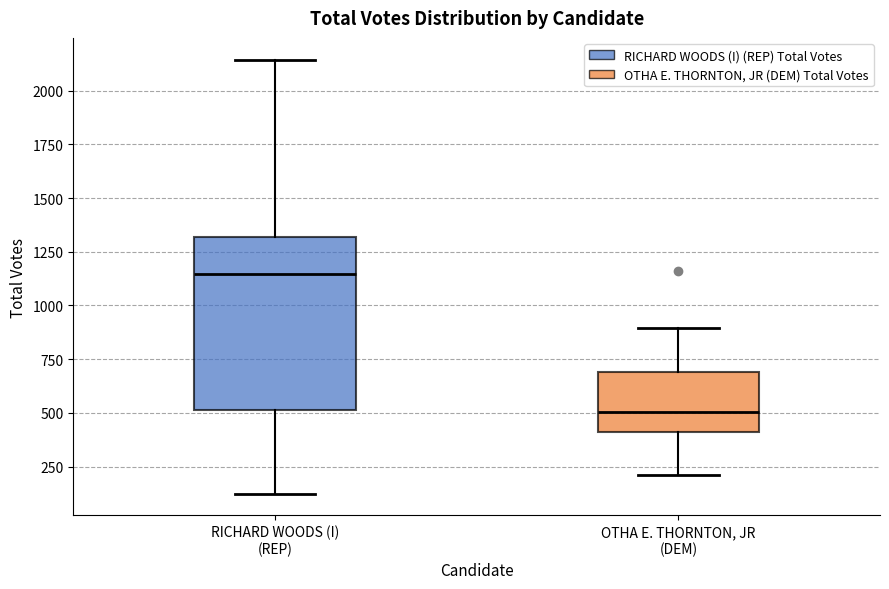

Reading left to right, read every box against the y-axis: the position of its median line, the range the box covers, and the ends of its whiskers. The values are not printed on the chart, so give them approximately, as read against the axis.

RICHARD WOODS (I) (REP): median 1150, box 500 to 1300, whiskers 100 to 2150
OTHA E. THORNTON, JR (DEM): median 500, box 400 to 700, whiskers 200 to 900